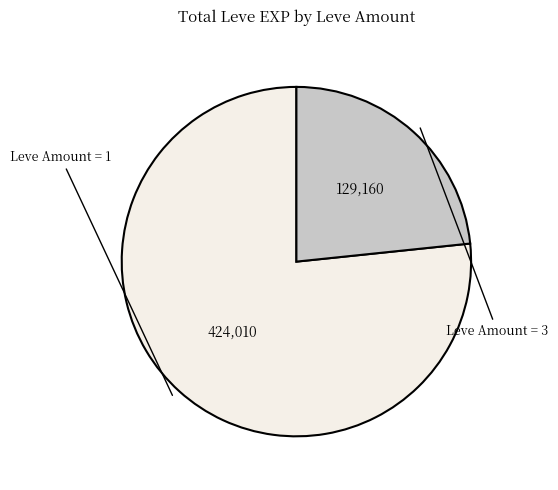

Does any single category account for the majority?

Yes